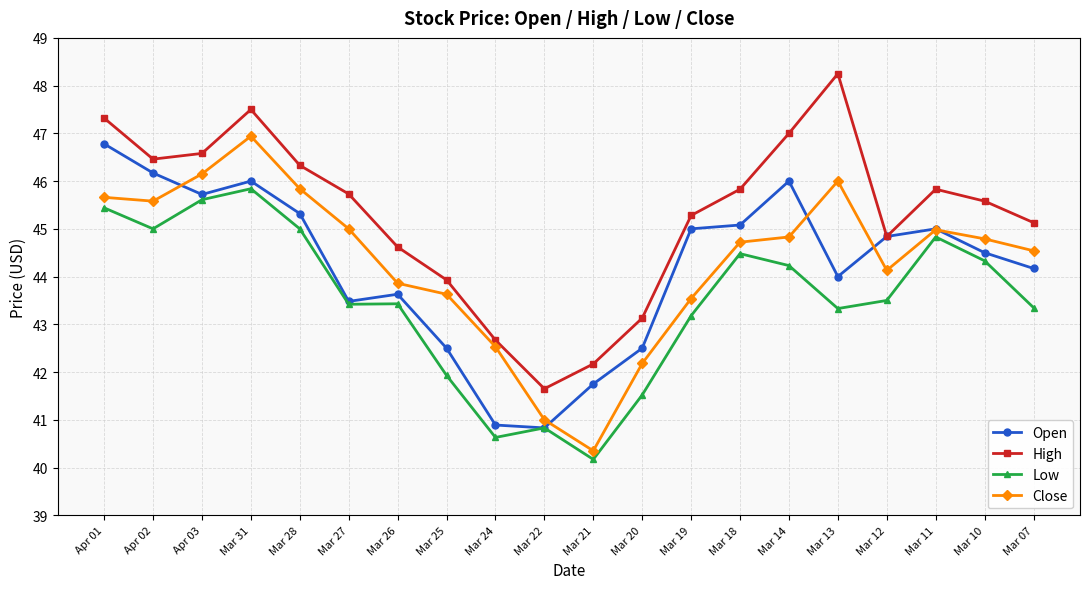

What is the difference between the highest and lowest values at Mar 28?

1.3